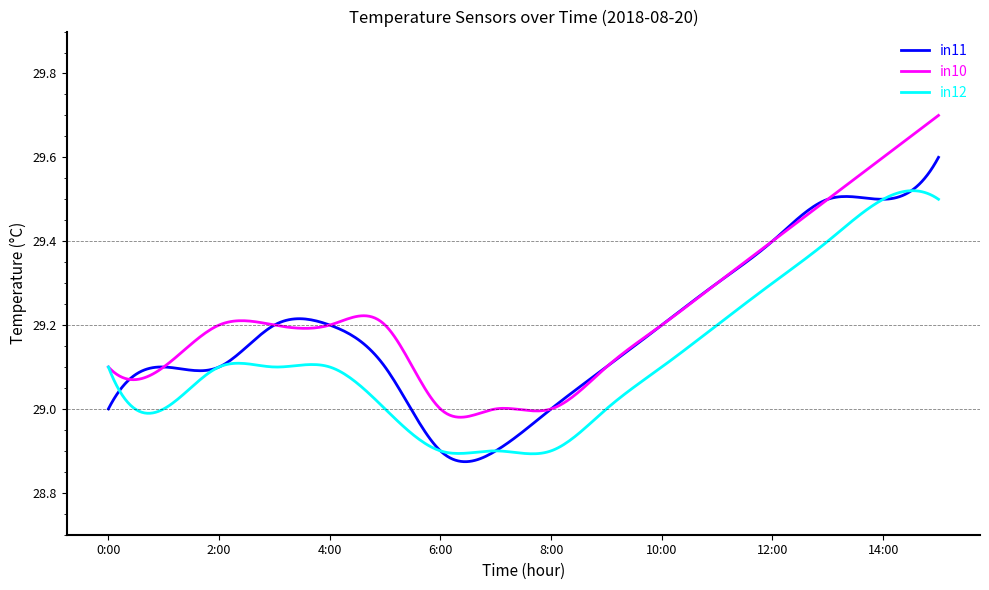

List the series in order of their peak value, lowest first.

in12, in11, in10